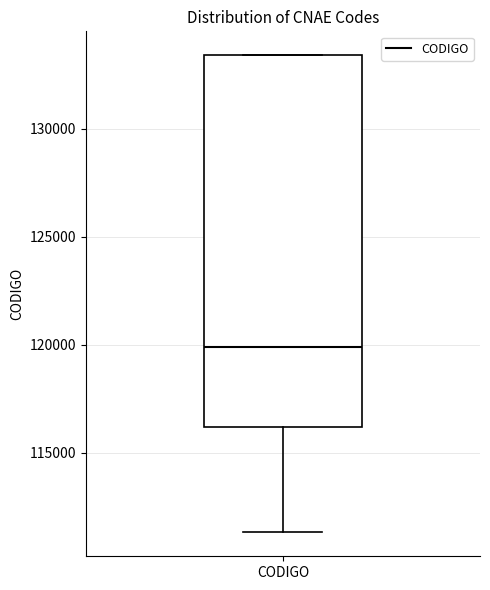

Where is the upper edge of the box for CODIGO on the y-axis? The values are not printed on the chart, so give them approximately, as read against the axis.

133500